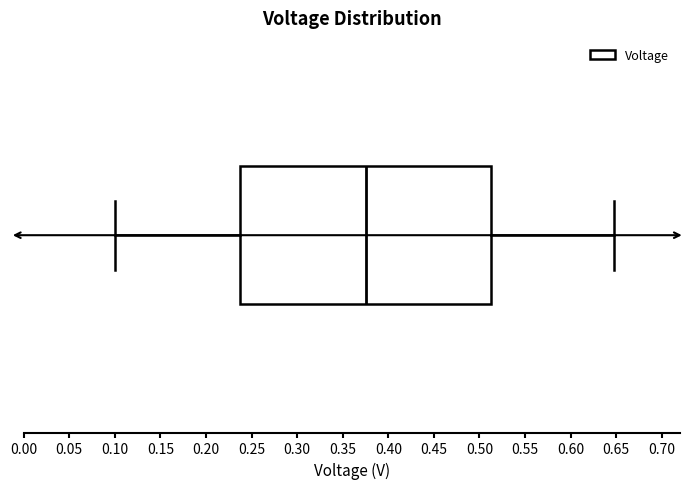

Read this box plot against the x-axis: the position of the median line, the range covered by the box, and the ends of both whiskers. The values are not printed on the chart, so give them approximately, as read against the axis.

median 0.375, box 0.240 to 0.515, whiskers 0.100 to 0.650